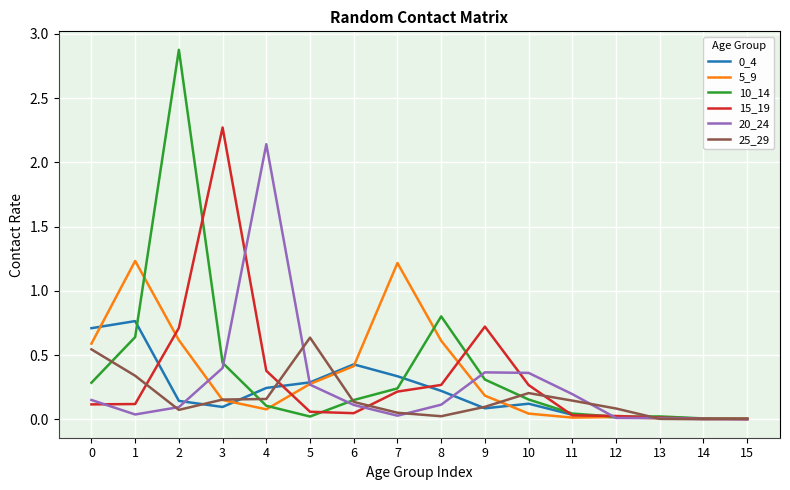

How many distinct data groups are displayed?

6